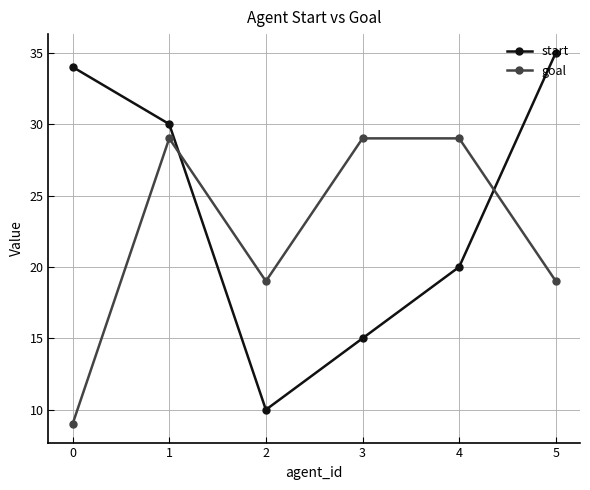

The value of start at 5 is 15. True or false?

False